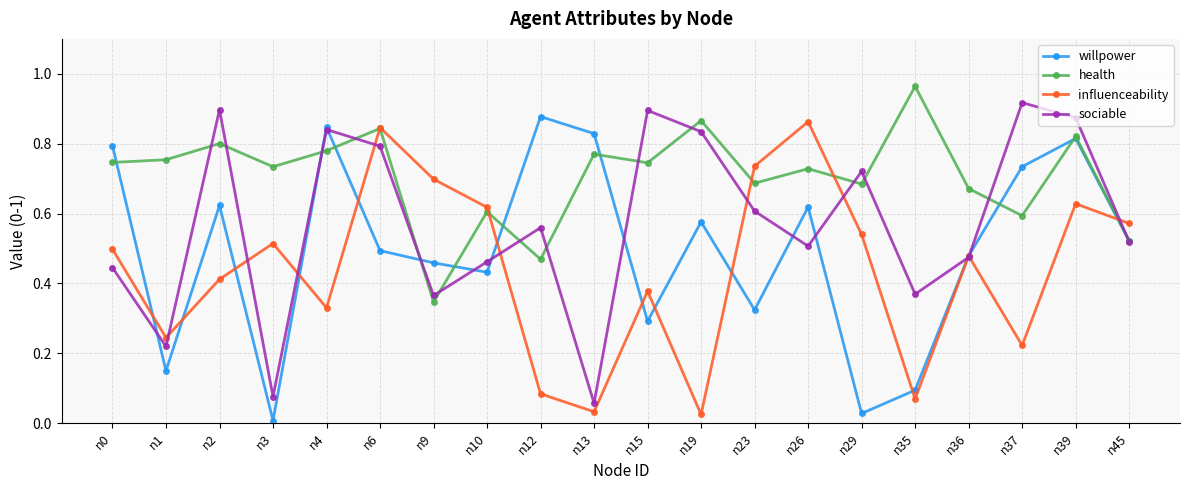

How many interior local valleys does the willpower series have?

6